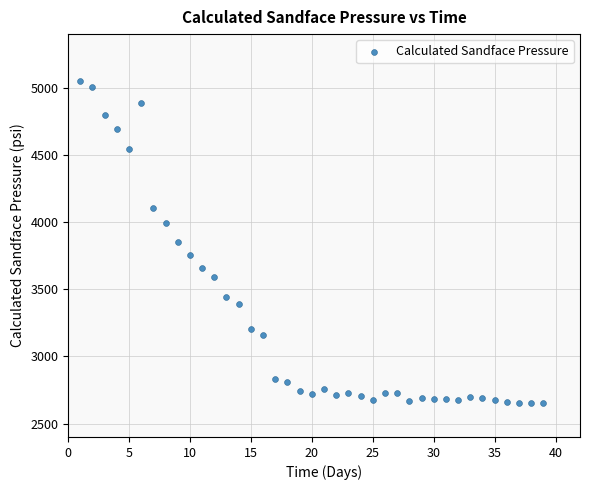

What is the range of X values (max minus min)?

38.0